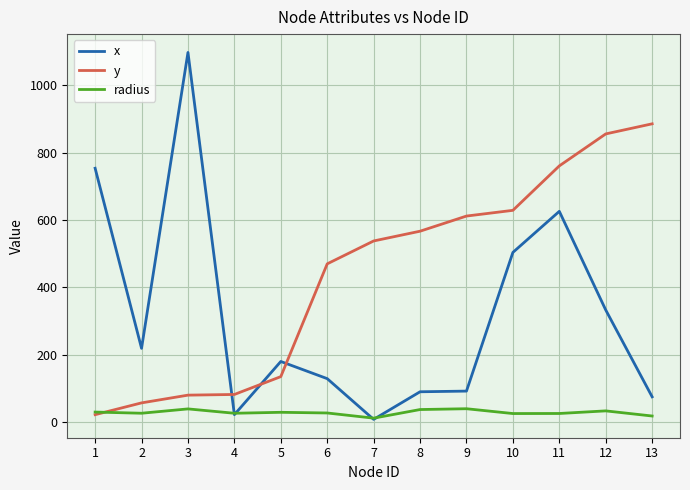

What is the maximum value shown in the chart?

1098.0